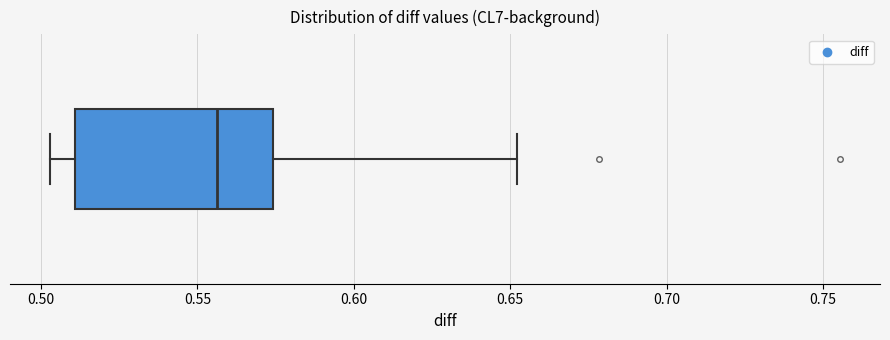

Transcribe this box plot: give where the median line is, the range the box spans, and where the two whiskers end, as read against the x-axis. The values are not printed on the chart, so give them approximately, as read against the axis.

median 0.555, box 0.510 to 0.575, whiskers 0.505 to 0.650